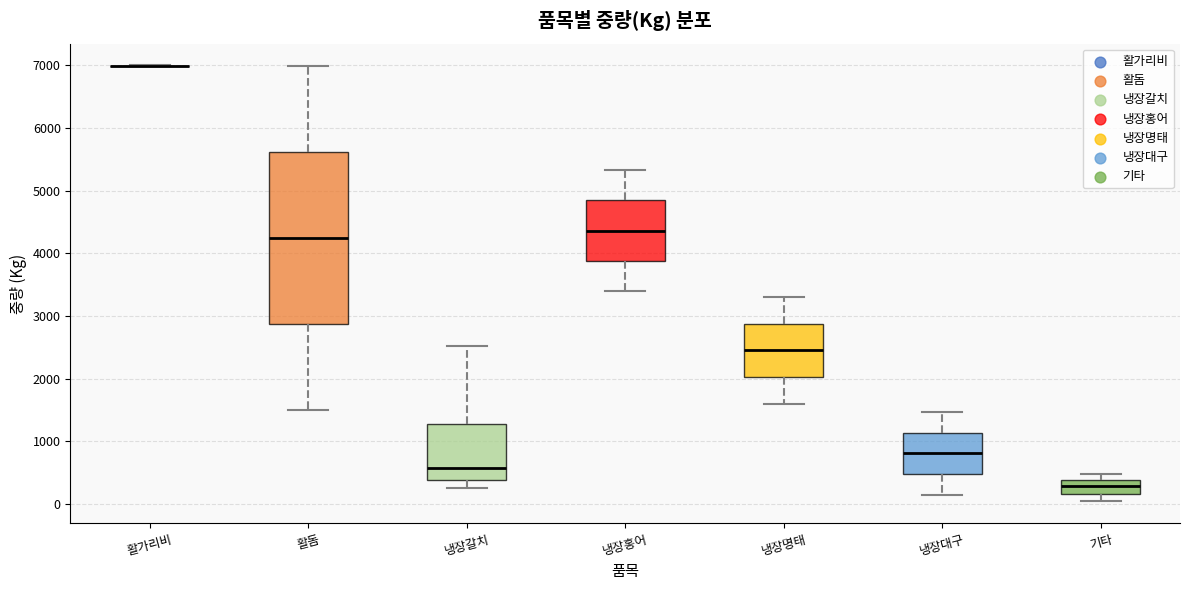

Reading left to right, read every box against the y-axis: the position of its median line, the range the box covers, and the ends of its whiskers. The values are not printed on the chart, so give them approximately, as read against the axis.

활가리비: box collapsed to a line at 7000, whiskers 7000 to 7000
활돔: median 4200, box 2900 to 5600, whiskers 1500 to 7000
냉장갈치: median 600, box 400 to 1300, whiskers 300 to 2500
냉장홍어: median 4400, box 3900 to 4800, whiskers 3400 to 5300
냉장명태: median 2500, box 2000 to 2900, whiskers 1600 to 3300
냉장대구: median 800, box 500 to 1100, whiskers 200 to 1500
기타: median 300, box 200 to 400, whiskers 0 to 500